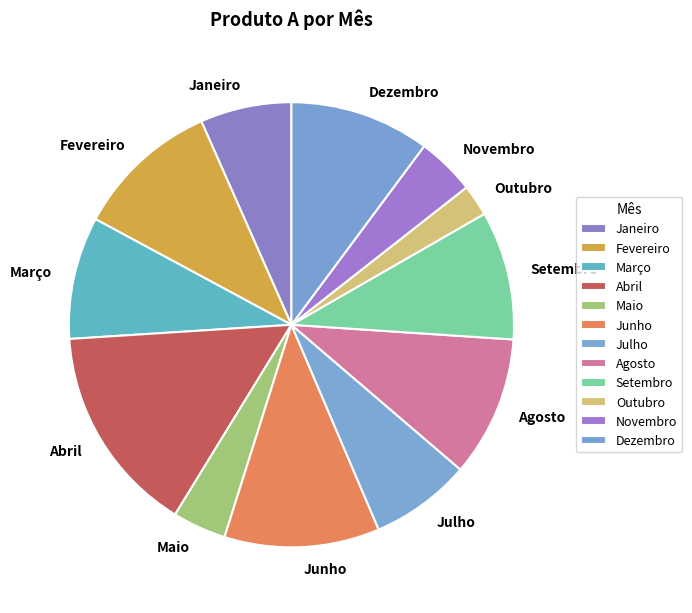

Approximately how many times larger is the value at Janeiro compared to Dezembro?

0.7